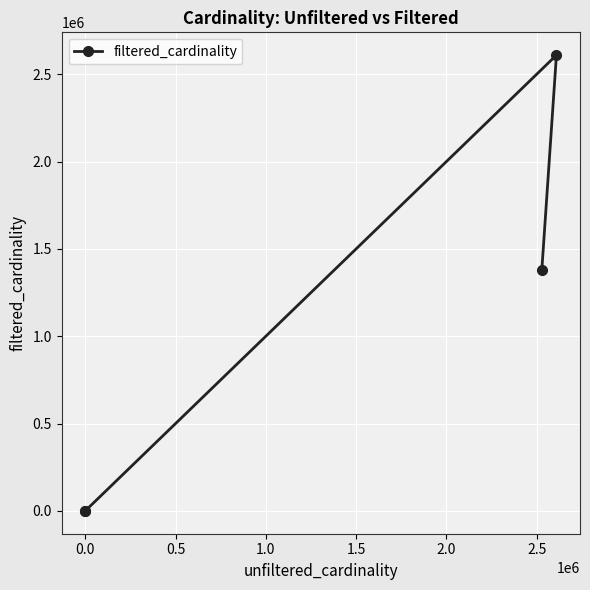

What is the maximum value shown in the chart?

2609129